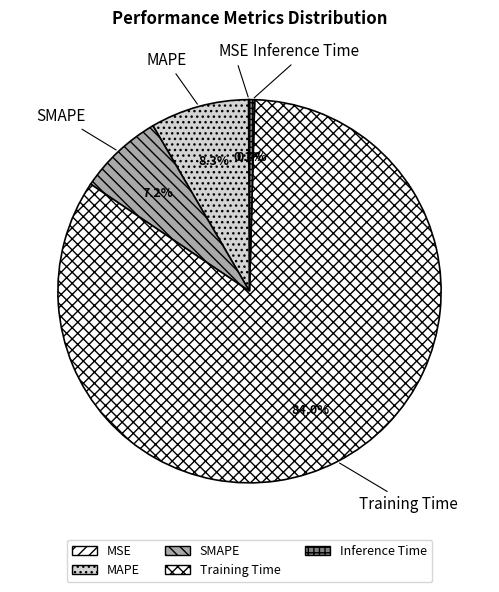

Which category has the smallest portion of the pie?

MSE